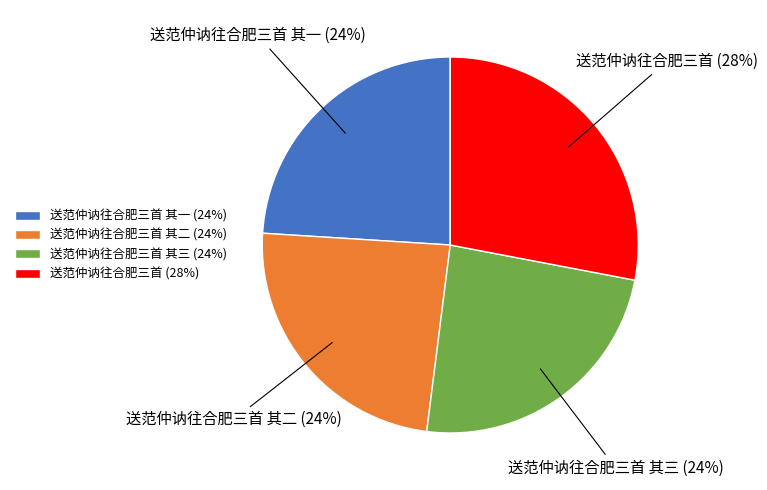

The 送范仲讷往合肥三首 (28%) slice represents 40% of the pie. True or false?

False